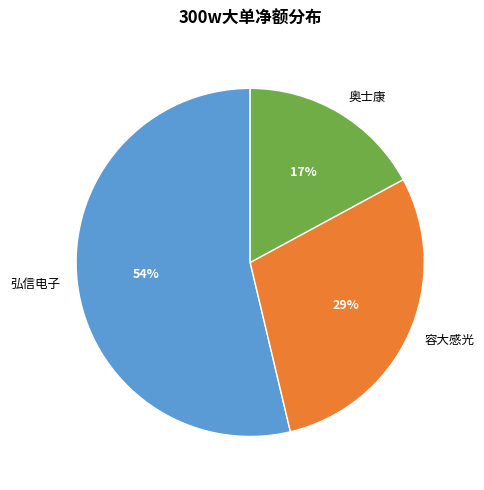

True or false: 弘信电子 accounts for 45% of the total.

False